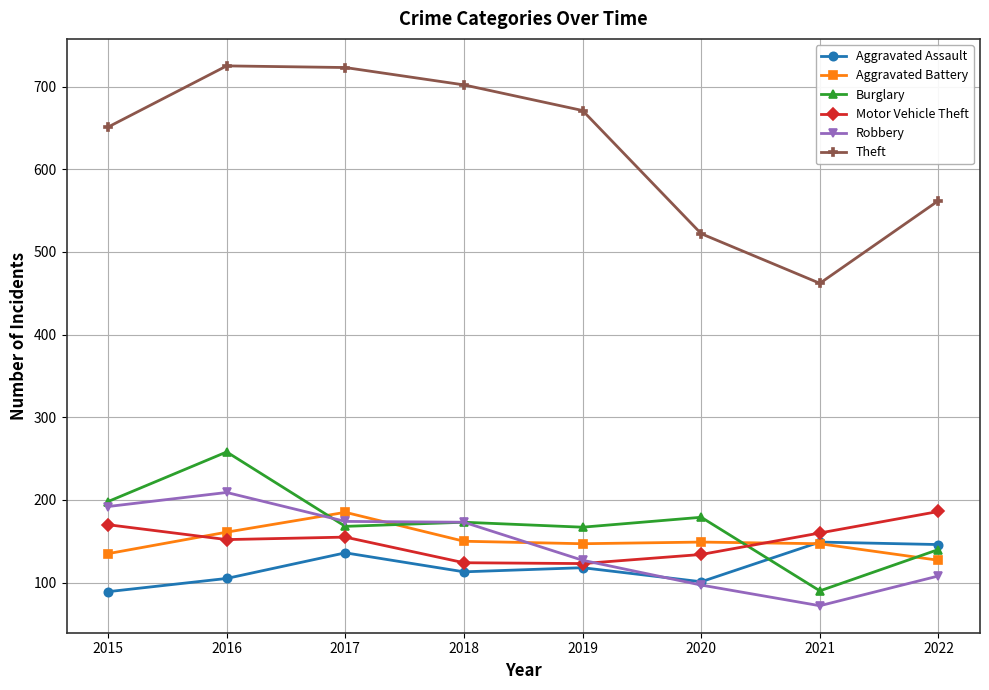

How many data points in Motor Vehicle Theft are less than 155?

4